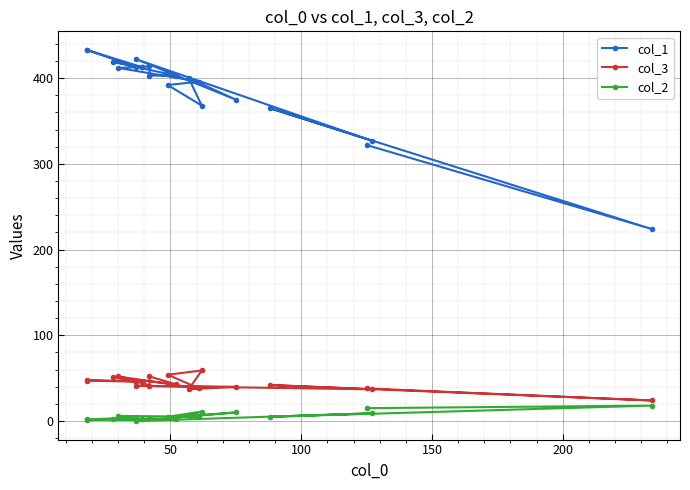

Is the value of col_3 at 50 greater than the value of col_2 at 15?

Yes